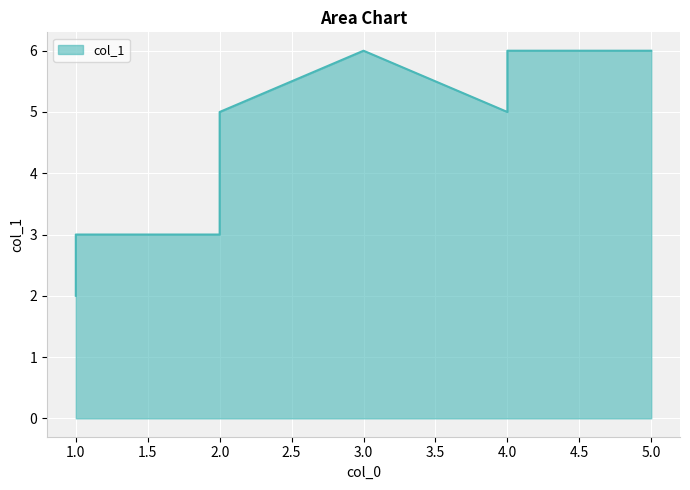

What is the difference between the maximum and minimum values?

4